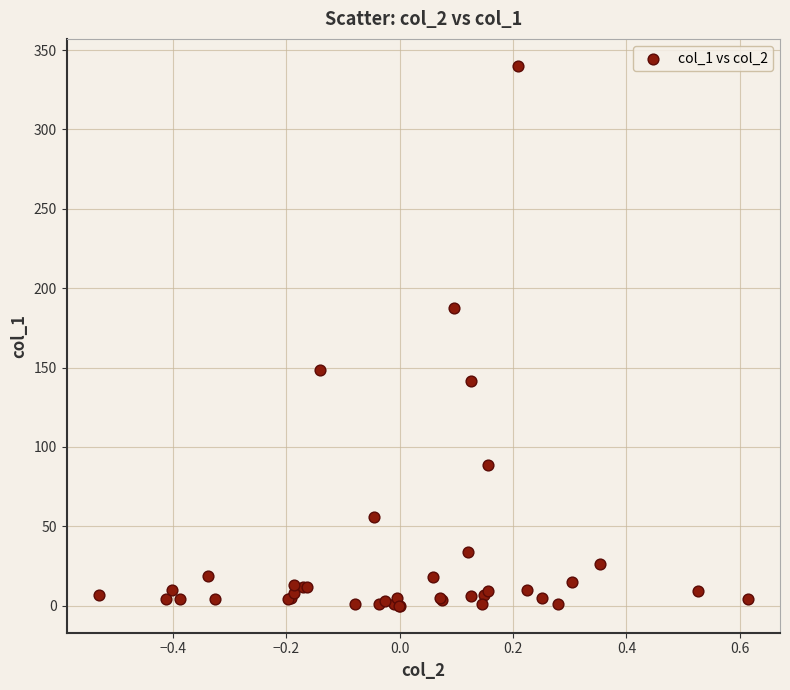

What Y value in the scatter plot is closest to 170?

187.7